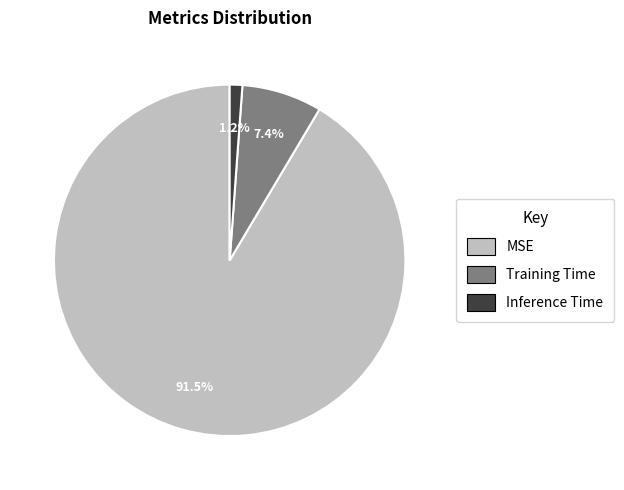

Rank the categories by value from highest to lowest.

MSE, Training Time, Inference Time